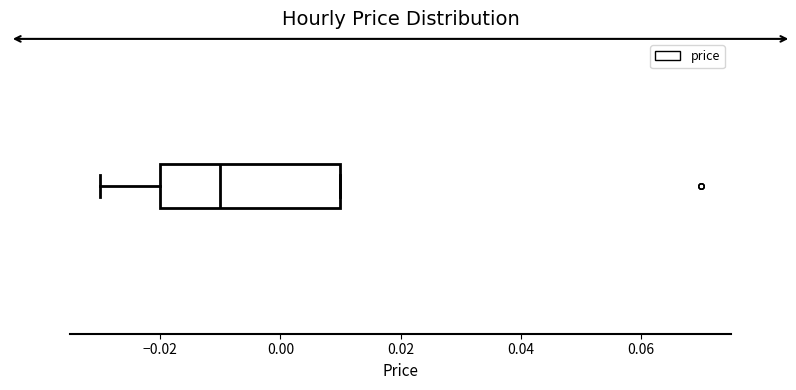

Transcribe this box plot: give where the median line is, the range the box spans, and where the two whiskers end, as read against the x-axis. The values are not printed on the chart, so give them approximately, as read against the axis.

median -0.01, box -0.02 to 0.01, whiskers -0.03 to 0.01